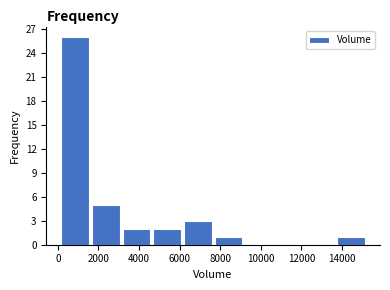

Reading left to right, transcribe this chart: for each bar, give the range it covers on the x-axis and its height. Neither the bar edges nor the heights are printed on the chart, so give them approximately, as read against the axes.

200 to 1600: 26
1600 to 3200: 5
3200 to 4600: 2
4600 to 6200: 2
6200 to 7600: 3
7600 to 9200: 1
9200 to 10600: 0
10600 to 12200: 0
12200 to 13600: 0
13600 to 15200: 1